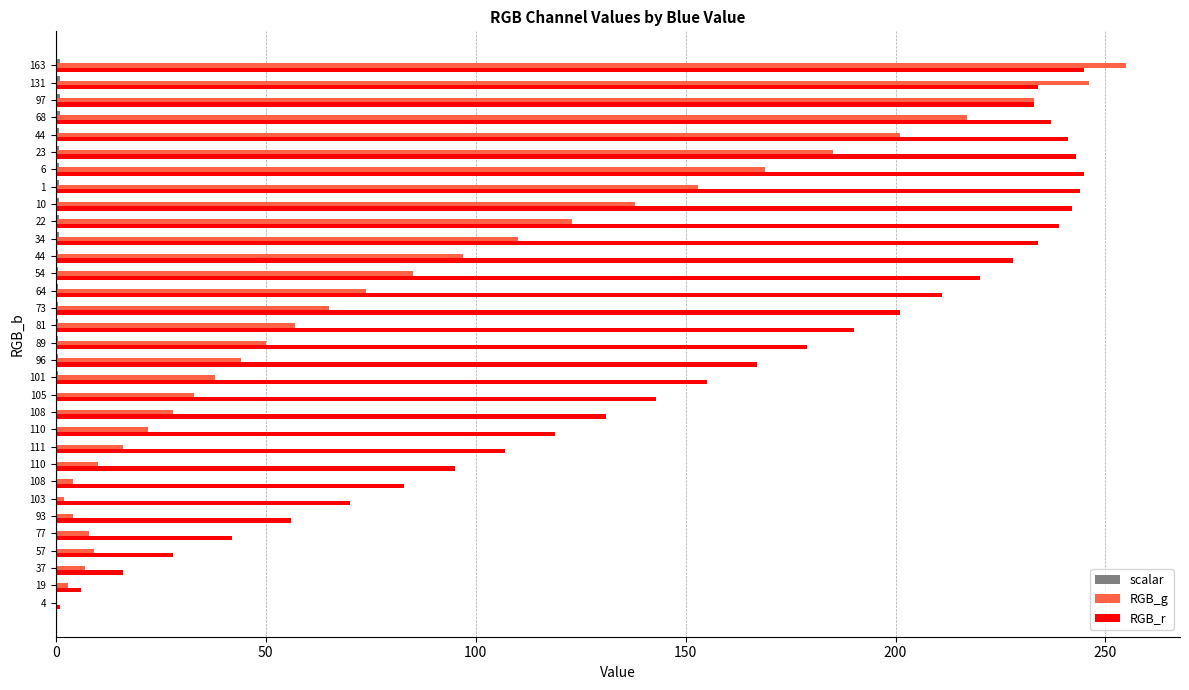

How many categories are shown in the chart?

32